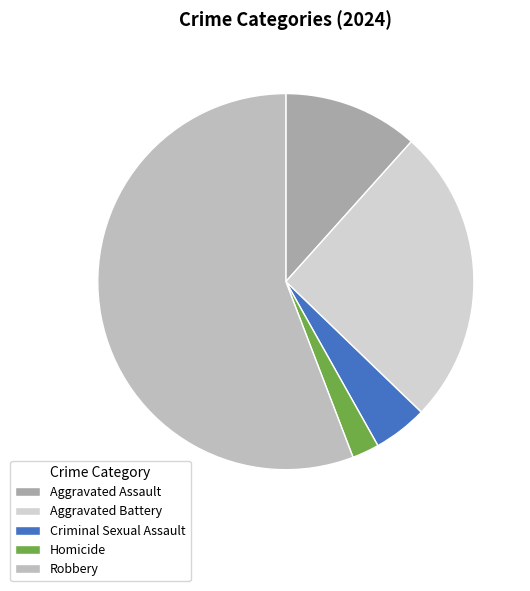

Do Aggravated Battery and Homicide together represent more than half of the pie?

No